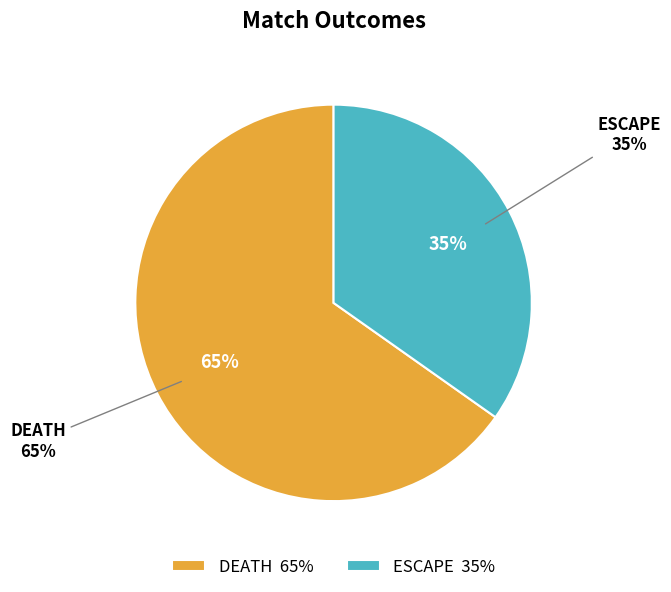

How much of the chart is everything except DEATH?

34.8%